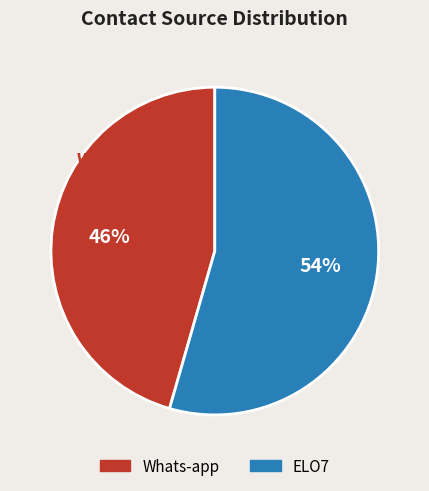

How many segments does this pie chart have?

2